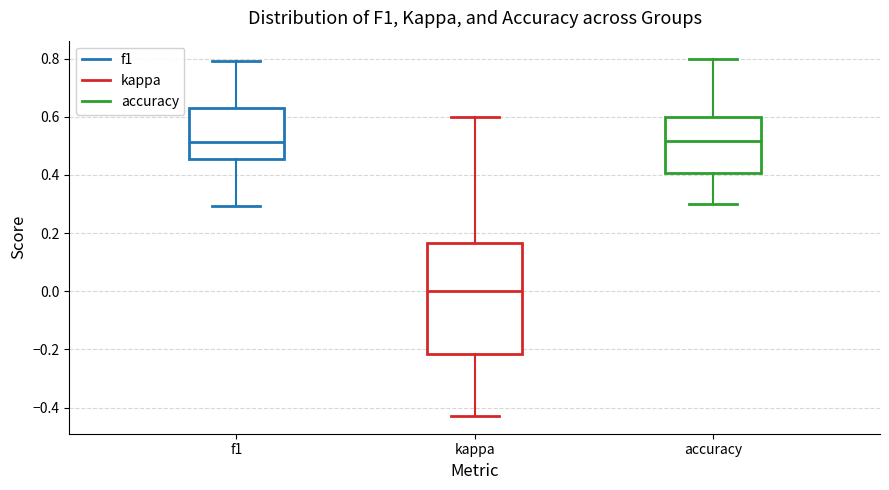

Reading left to right, read every box against the y-axis: the position of its median line, the range the box covers, and the ends of its whiskers. The values are not printed on the chart, so give them approximately, as read against the axis.

f1: median 0.52, box 0.46 to 0.64, whiskers 0.30 to 0.80
kappa: median 0.00, box -0.22 to 0.16, whiskers -0.42 to 0.60
accuracy: median 0.52, box 0.40 to 0.60, whiskers 0.30 to 0.80